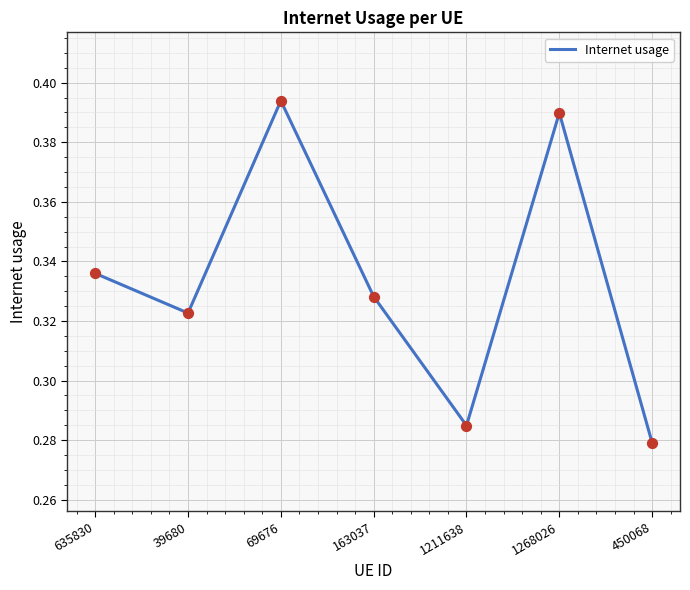

Which has a higher value, 450068 or 1268026?

1268026